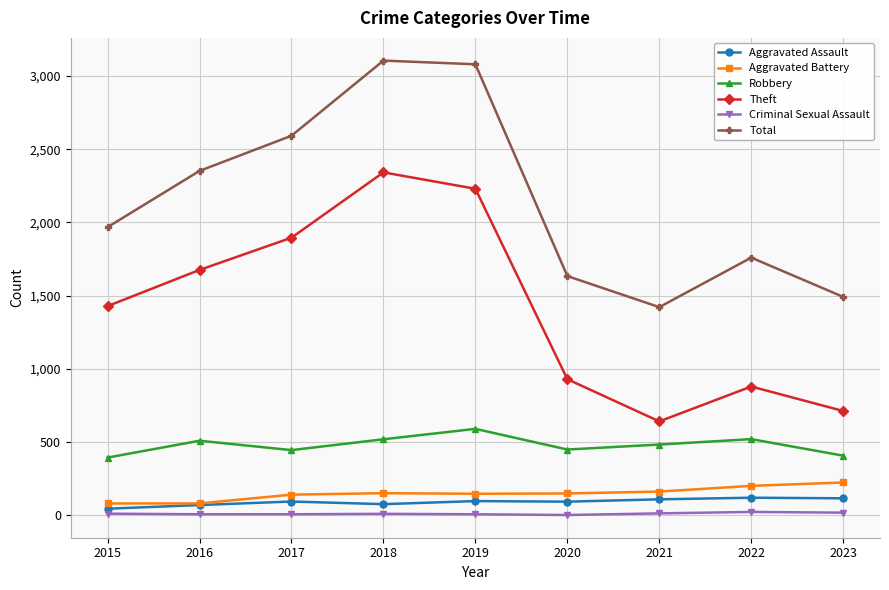

Is the value of Aggravated Battery at 2017 greater than the value of Aggravated Assault at 2016?

Yes